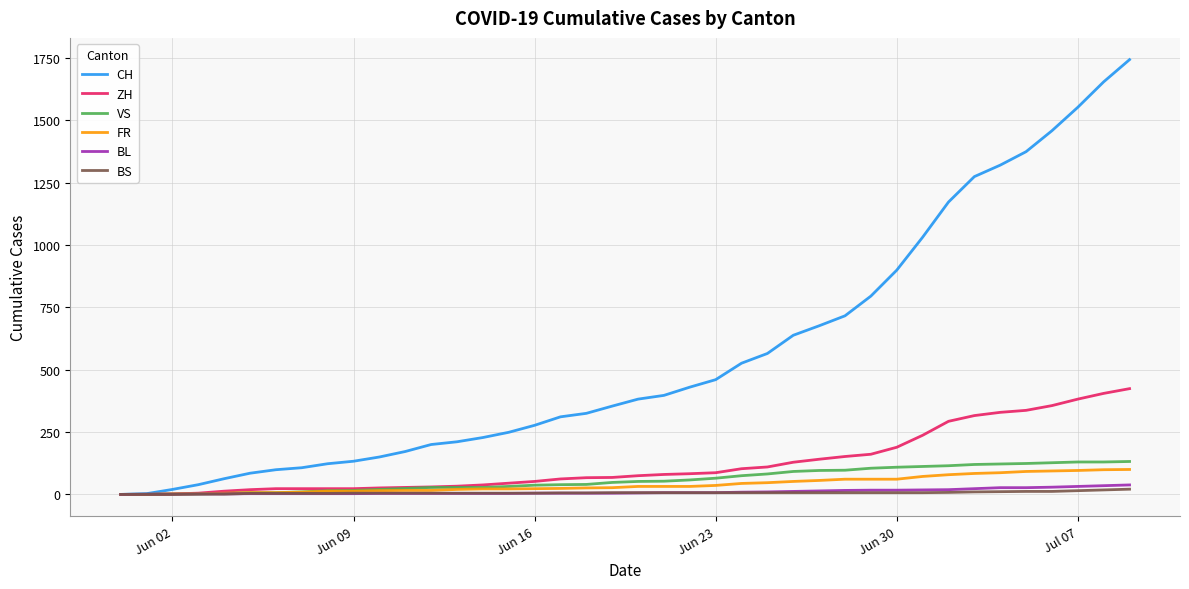

Which series has the largest total across all categories?

CH